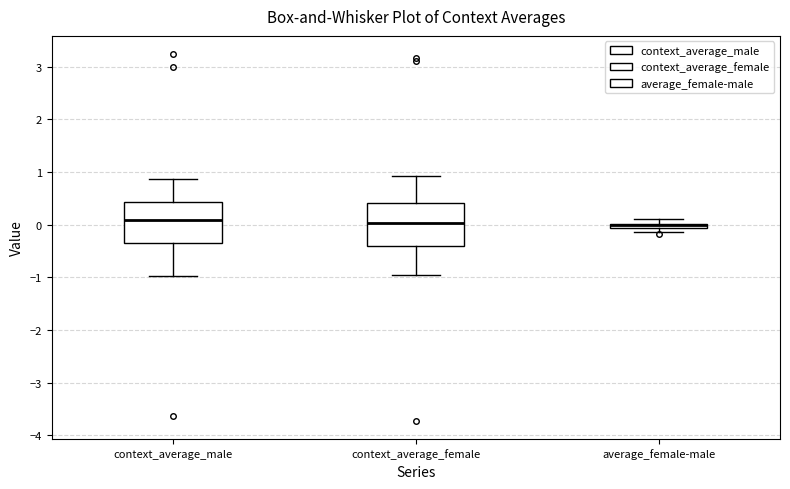

Where does the median line of the box for context_average_male sit on the y-axis? The values are not printed on the chart, so give them approximately, as read against the axis.

0.1